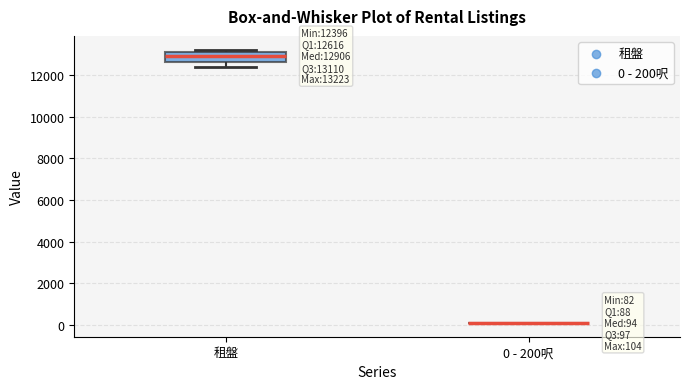

Comparing the boxes themselves (not the whiskers), which one is the tallest?

租盤